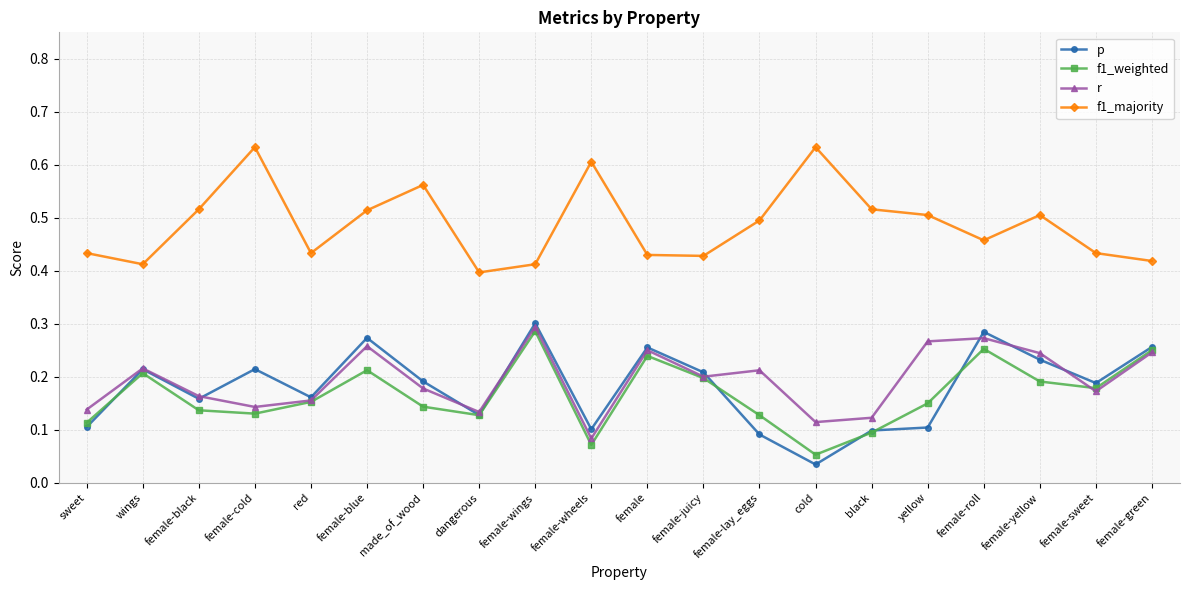

Count the p values in the range 0 to 1.

20